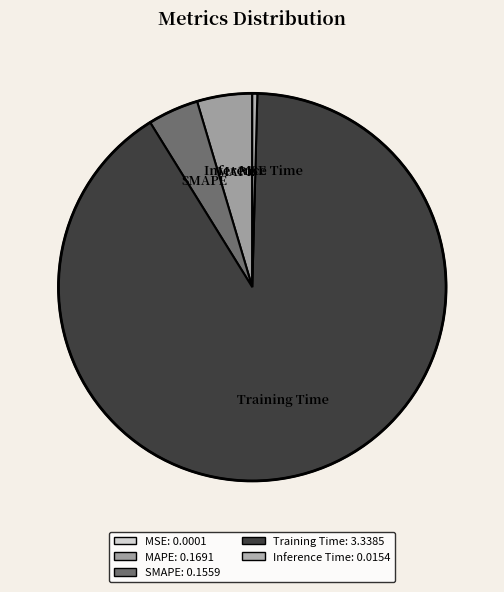

Combined, do Training Time and MAPE account for over 50%?

Yes